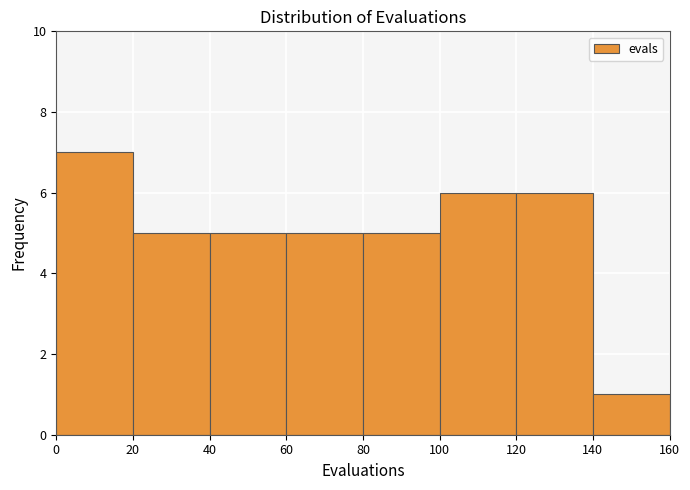

What is the height of the bar covering 60 to 80 on the x-axis? The values are not printed on the chart, so give them approximately, as read against the axis.

5